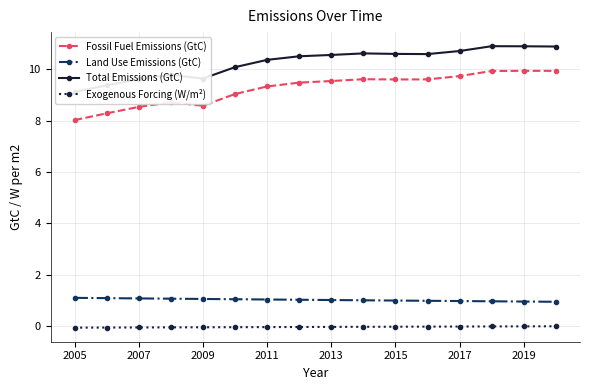

True or false: Fossil Fuel Emissions (GtC) has more than 1 interior local peaks.

True